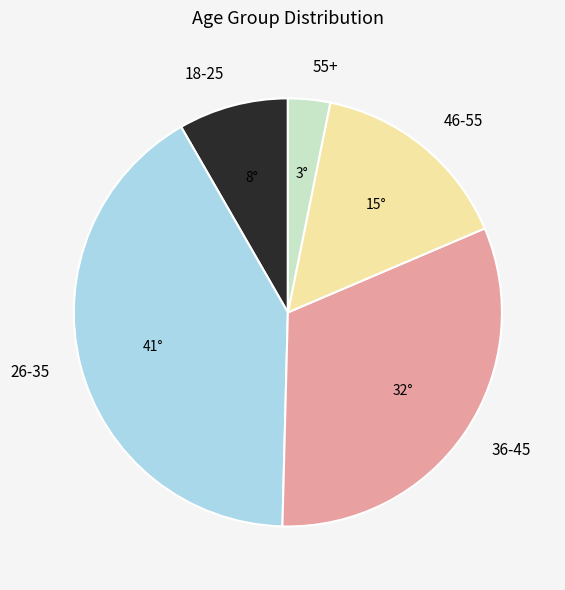

How many slices are in this pie chart?

5